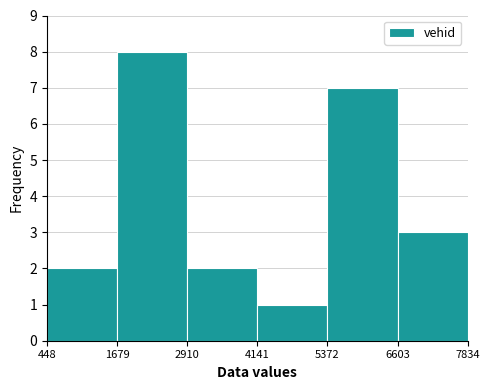

What is the height of the bar covering 1679 to 2910 on the x-axis? The values are not printed on the chart, so give them approximately, as read against the axis.

8